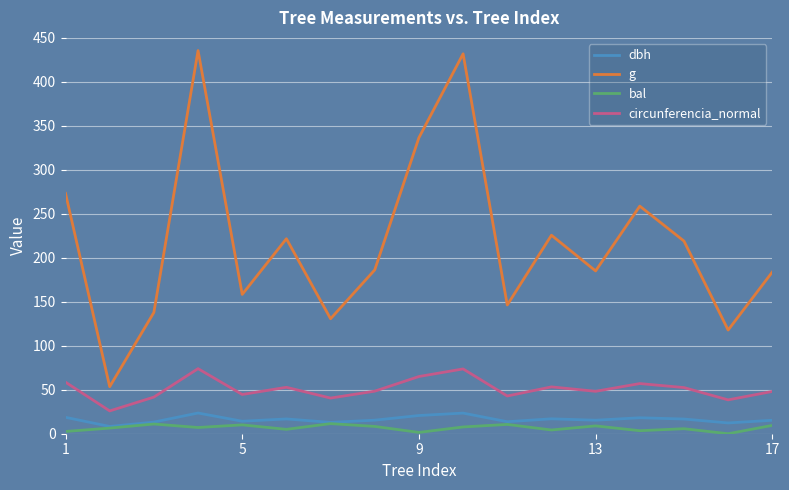

True or false: g has more than 2 interior local peaks.

True